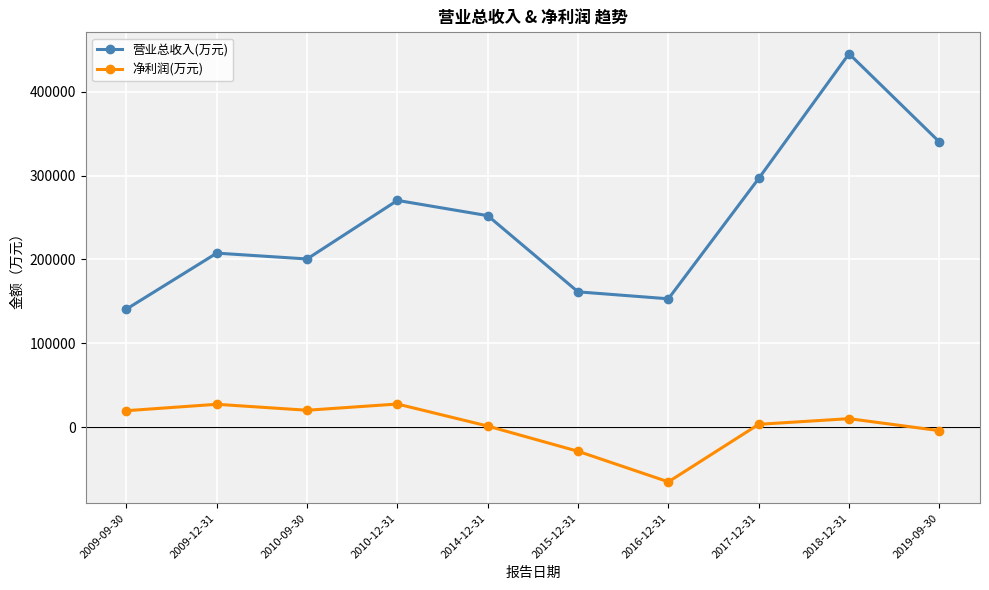

List the series in order of their peak value, lowest first.

净利润(万元), 营业总收入(万元)